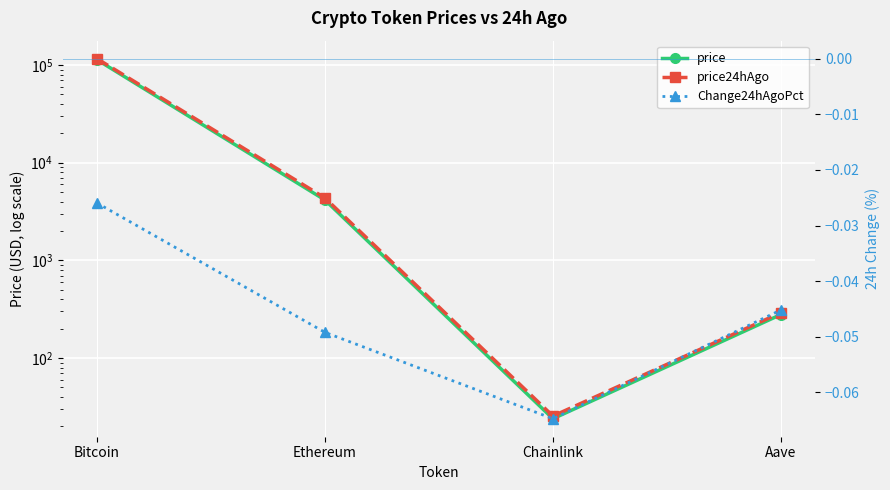

Which has a higher value, Aave or Bitcoin?

Bitcoin